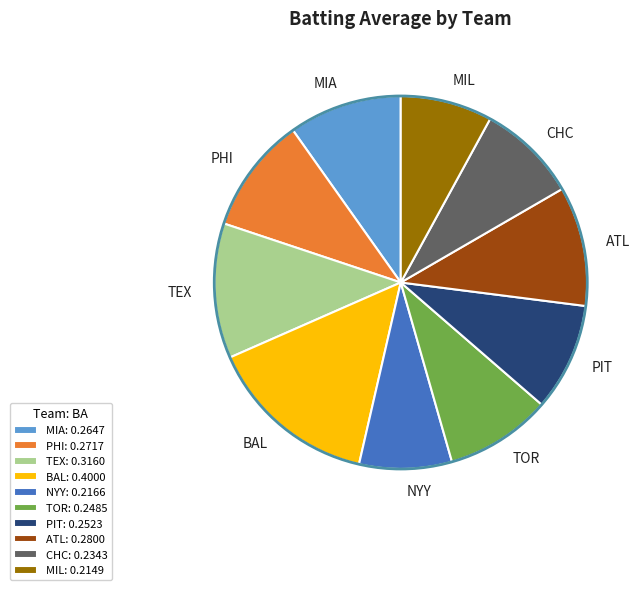

Is there any slice that represents more than half of the pie?

No